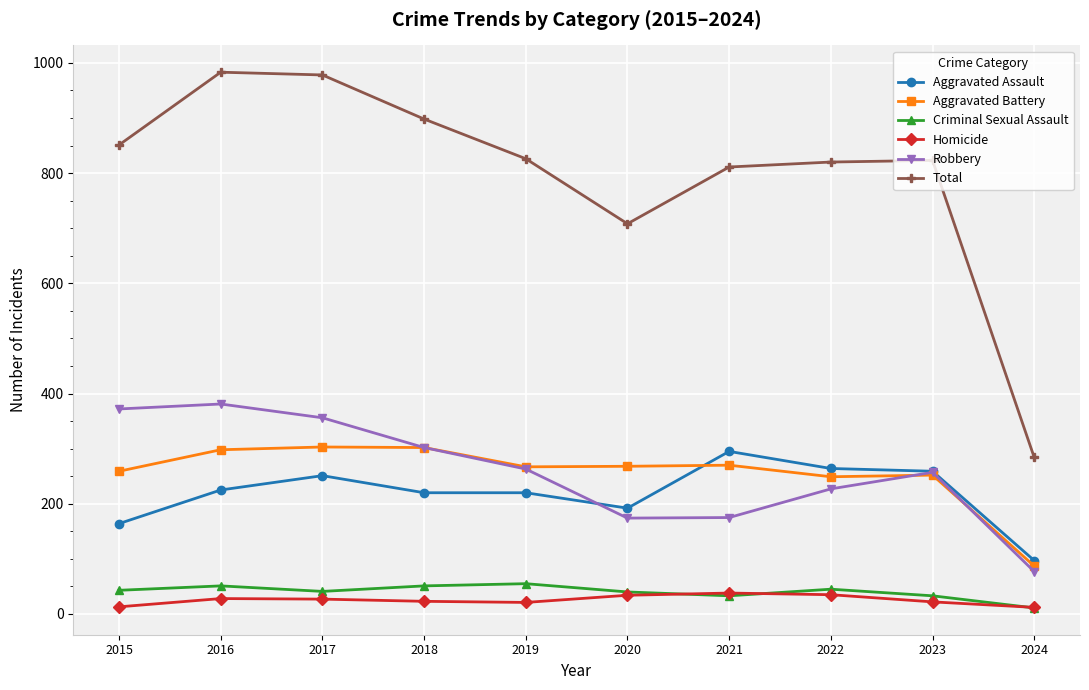

Which series has the widest spread of values?

Total